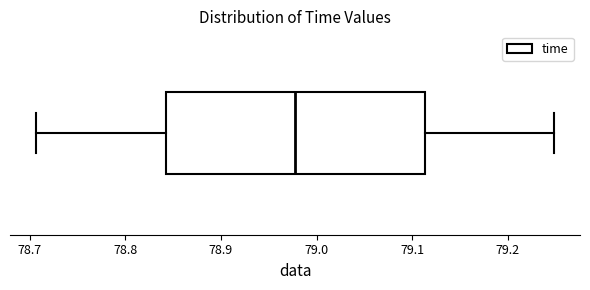

Read this box plot against the x-axis: the position of the median line, the range covered by the box, and the ends of both whiskers. The values are not printed on the chart, so give them approximately, as read against the axis.

median 78.98, box 78.84 to 79.11, whiskers 78.71 to 79.25